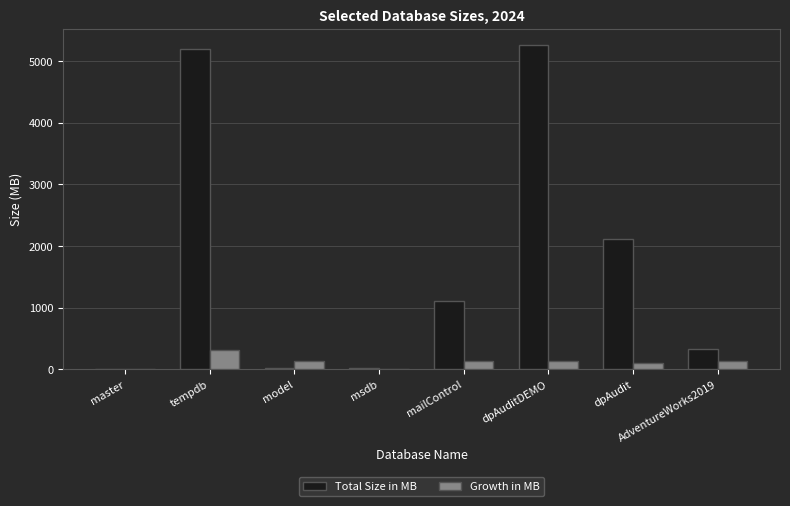

Is it true that Total Size in MB equals 1104 at mailControl?

True